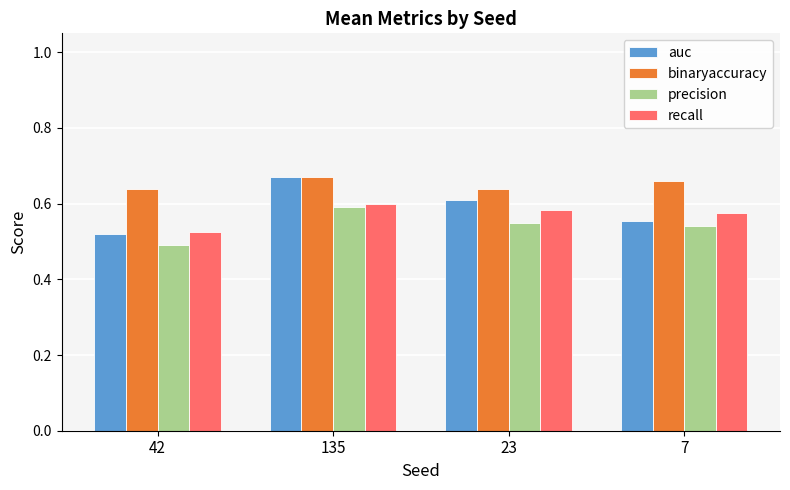

The precision series shows 0.7 at 42. True or false?

False